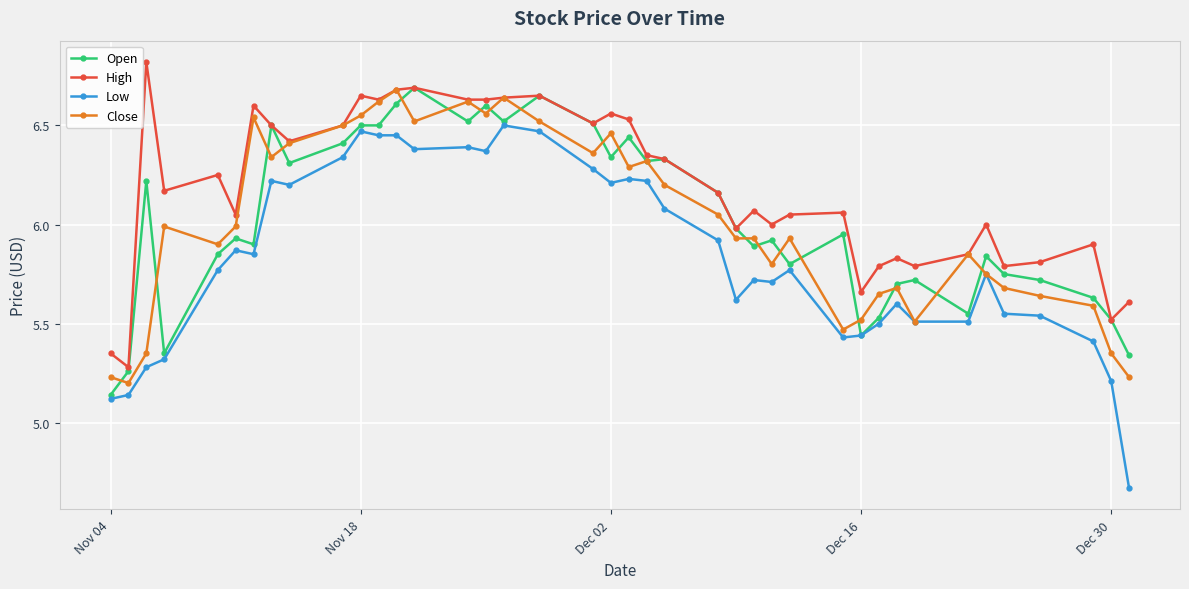

True or false: High and Low cross at least once.

False